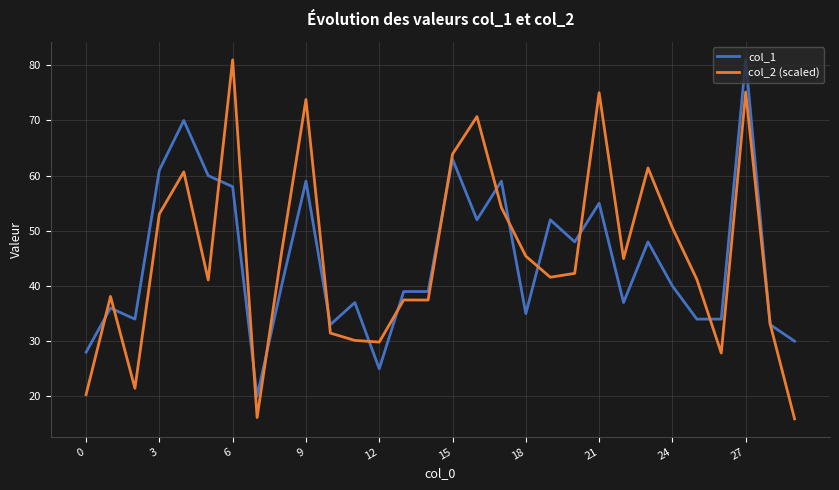

How many values in the col_2 (scaled) series exceed 42?

15